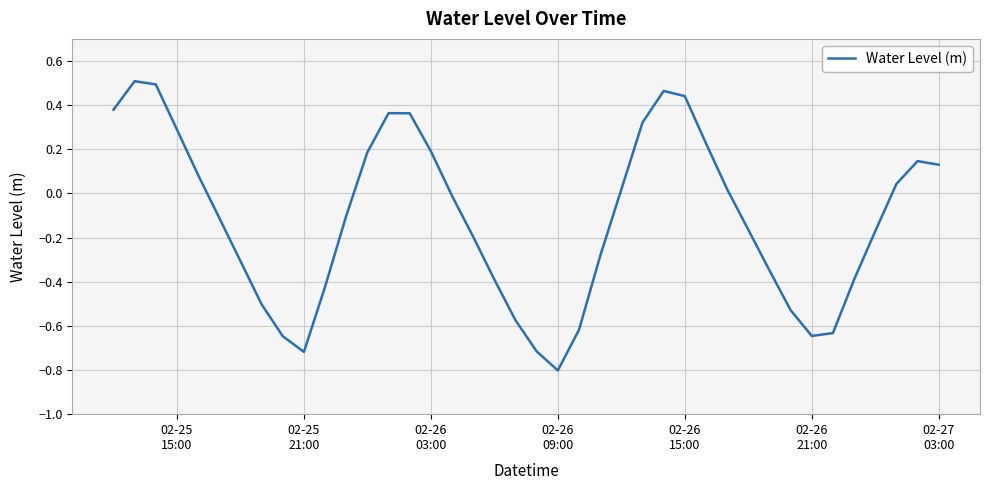

What is the smallest value displayed?

-0.8